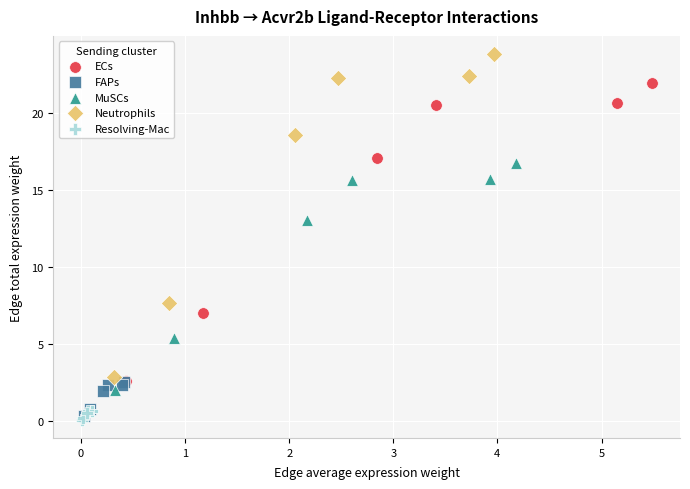

Which series reaches the maximum Y coordinate?

Neutrophils